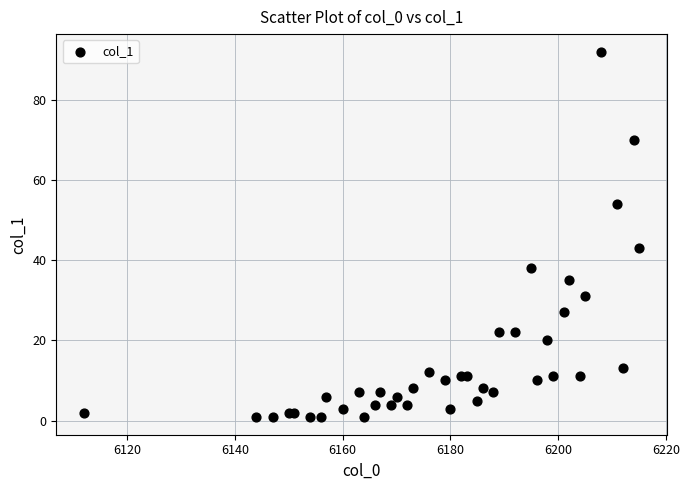

What Y value in the scatter plot is closest to 46?

43